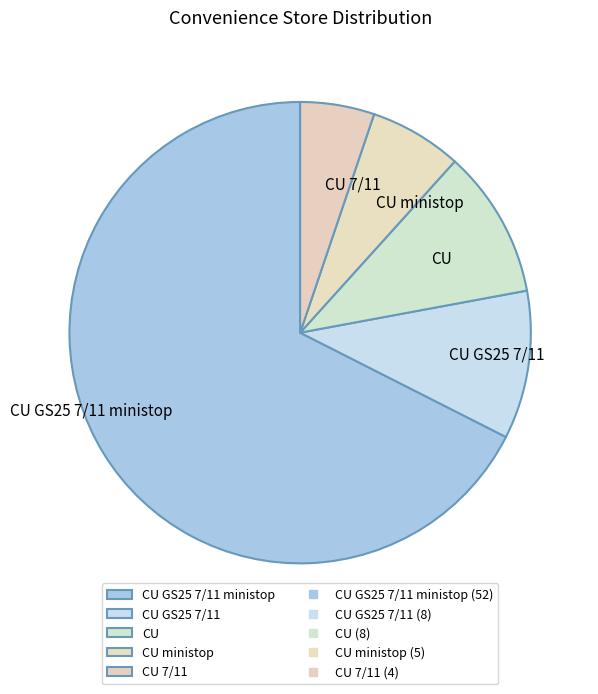

Approximately how many times larger is the value at CU GS25 7/11 compared to CU 7/11?

2.0